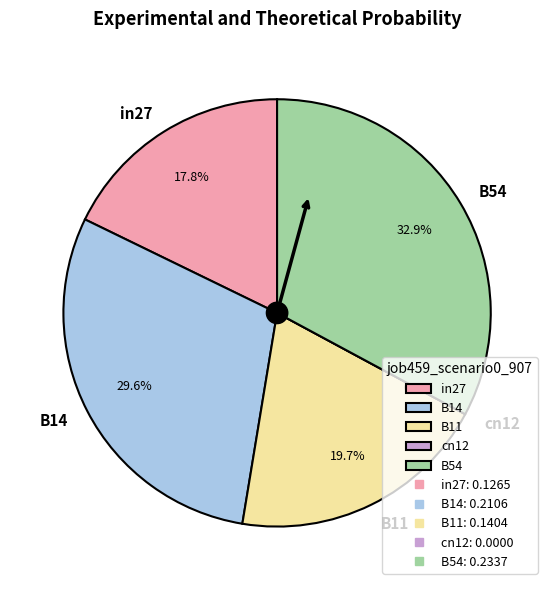

What is the change in value from B11 to cn12?

-0.1